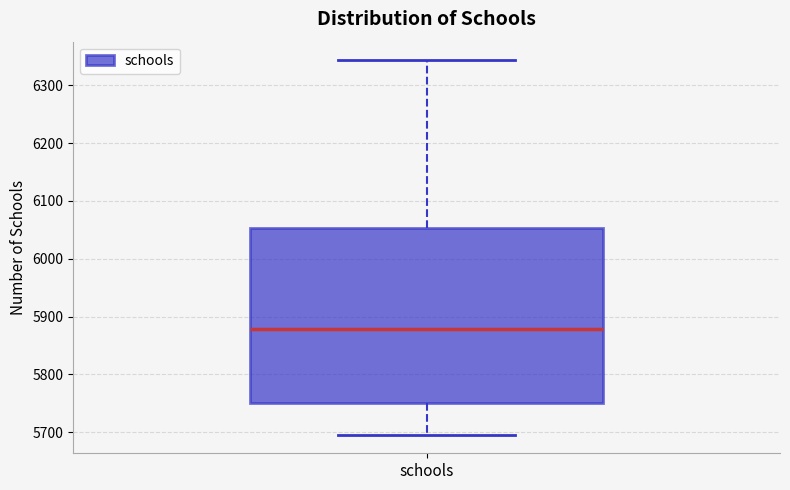

Where does the upper whisker of the box for schools end on the y-axis? The values are not printed on the chart, so give them approximately, as read against the axis.

6340